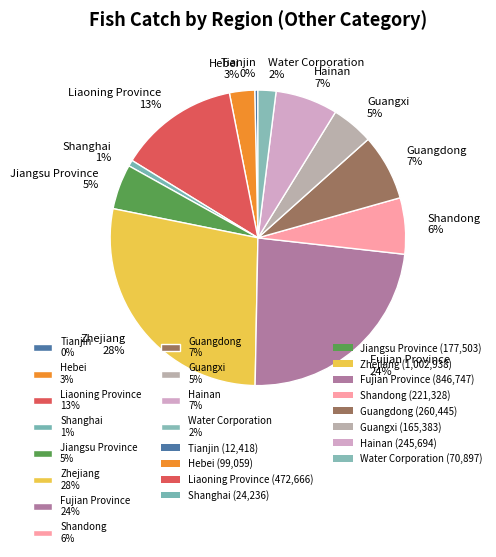

What is the ratio of the value at Hebei to the value at Liaoning Province?

0.2